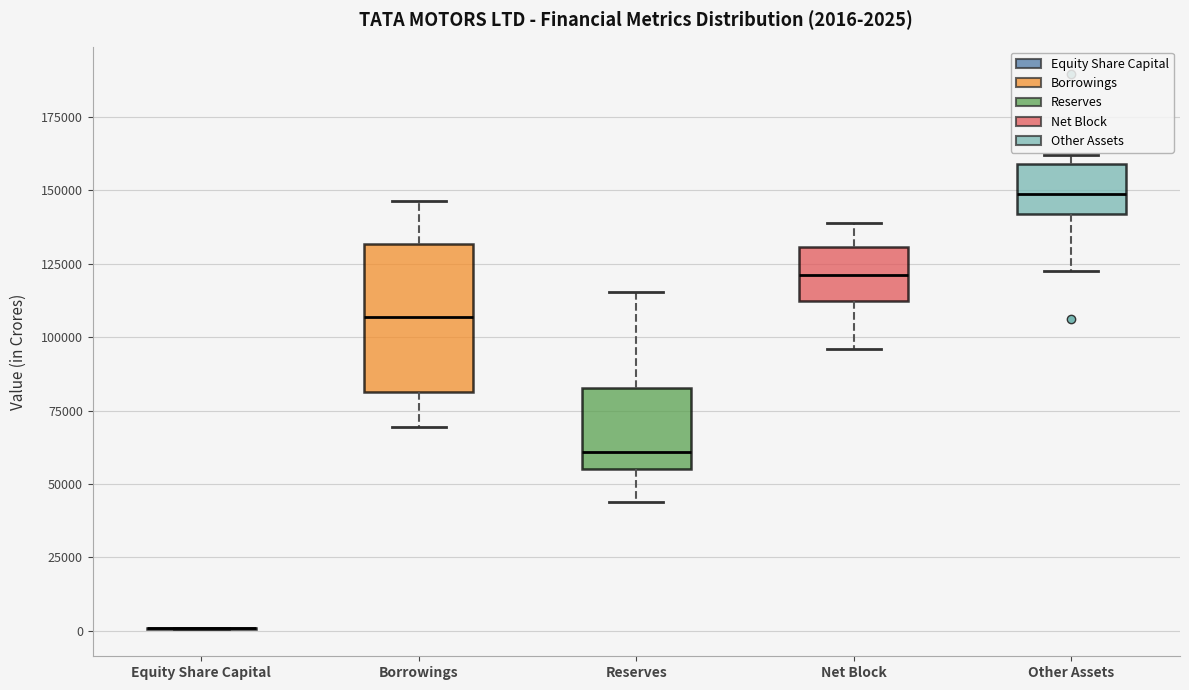

Which box is the tallest, from its lower edge to its upper edge?

Borrowings